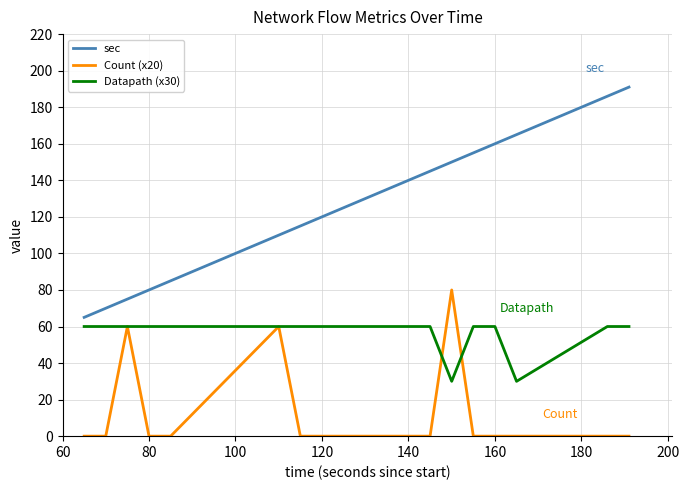

What is the sum of all Count (x20) values?

200